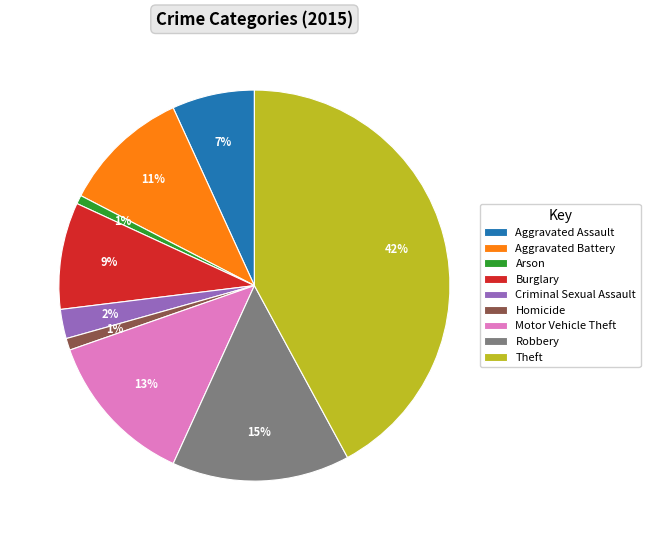

Which slice is the largest?

Theft